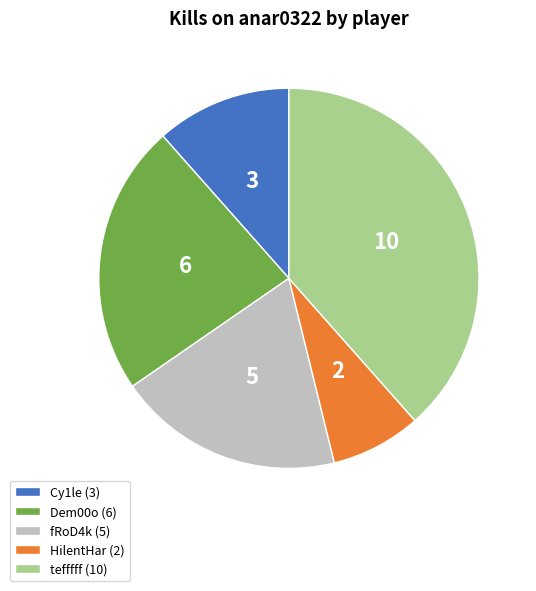

Between fRoD4k (5) and tefffff (10), which is larger?

tefffff (10)